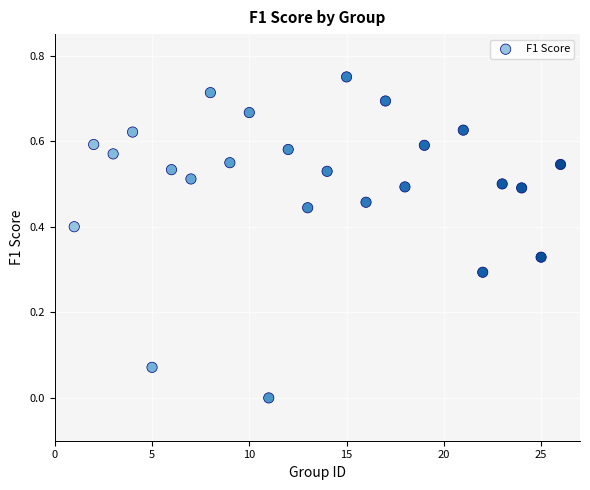

What is the range of X values (max minus min)?

25.0